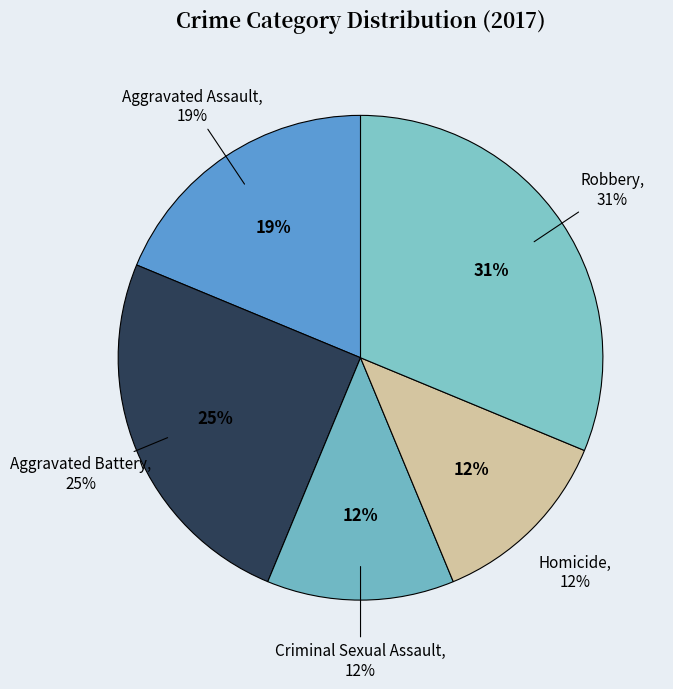

Rank the categories by value from highest to lowest.

Robbery, Aggravated Battery, Aggravated Assault, Criminal Sexual Assault, Homicide